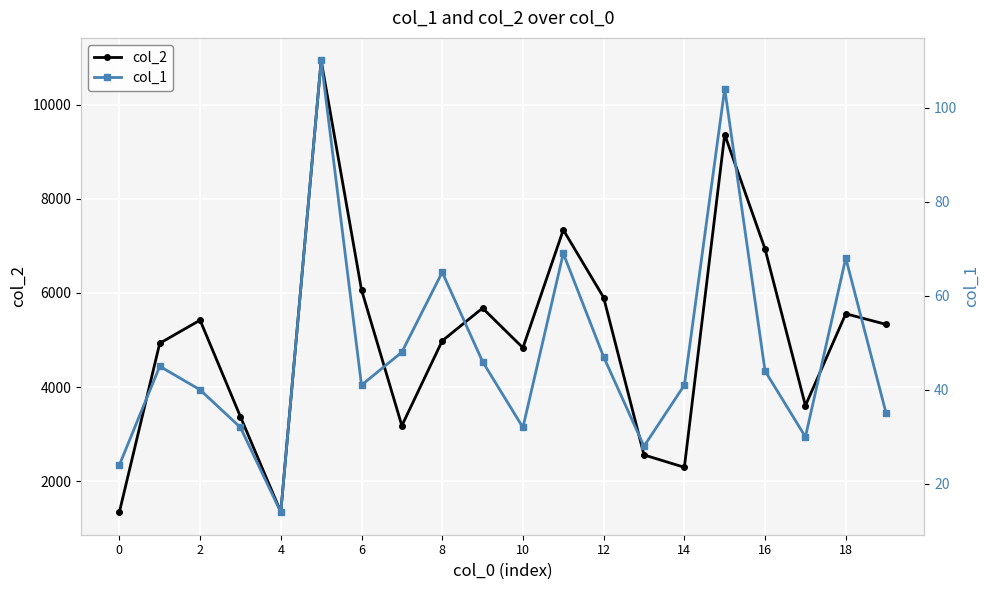

At which label is col_2 closest to 6140?

6